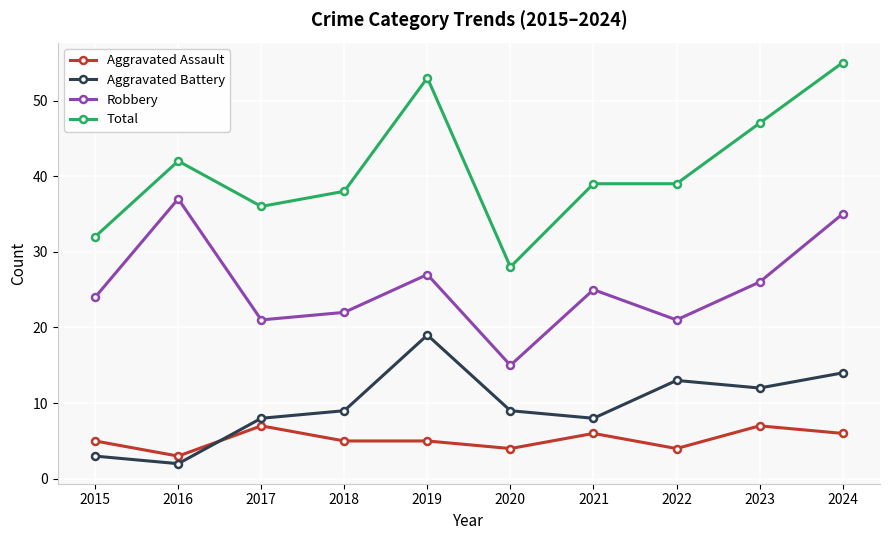

Which series has the widest spread of values?

Total